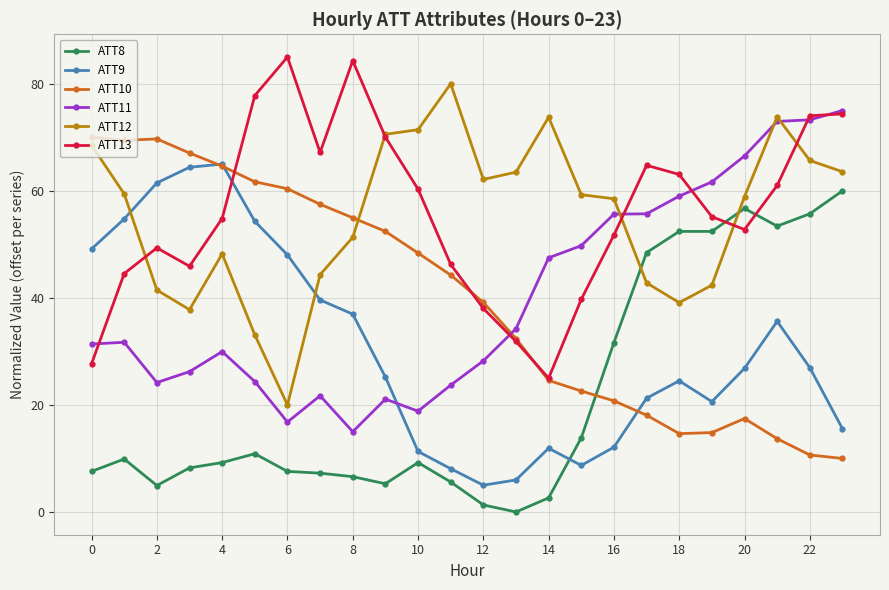

How many lines are shown in the chart?

6